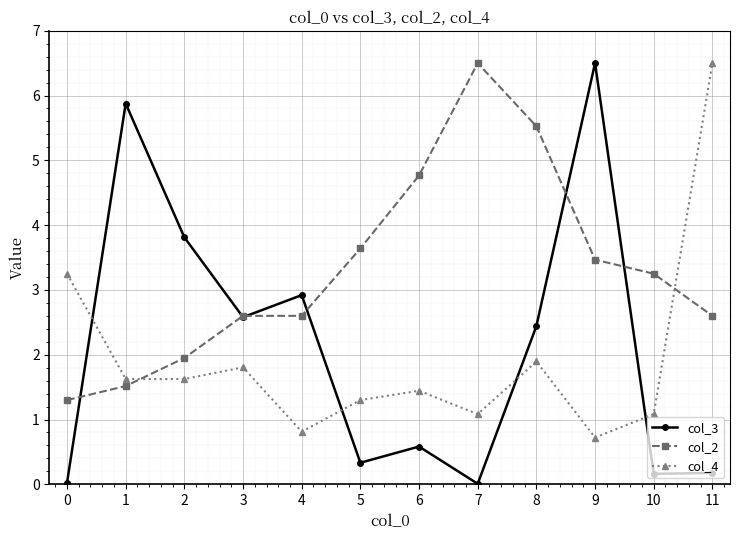

How many data points in col_3 are less than 2?

6